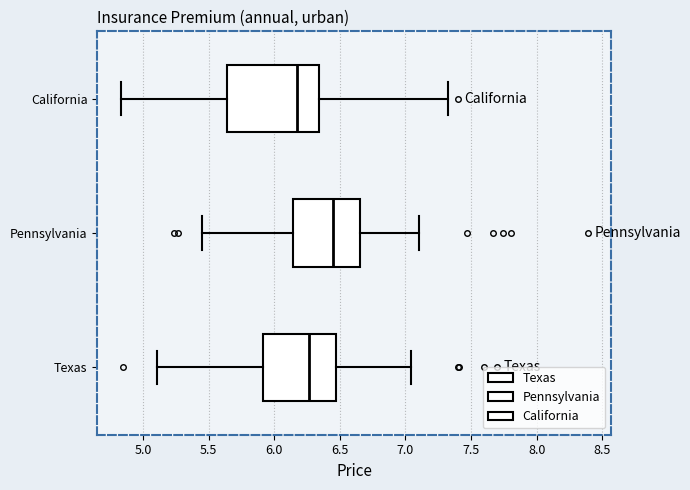

Where does the median line of the box for Texas sit on the x-axis? The values are not printed on the chart, so give them approximately, as read against the axis.

6.25